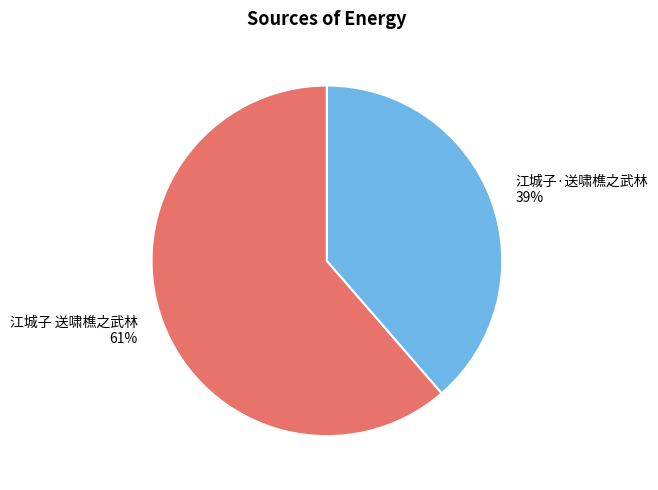

The 江城子·送啸樵之武林 slice represents 39% of the pie. True or false?

True